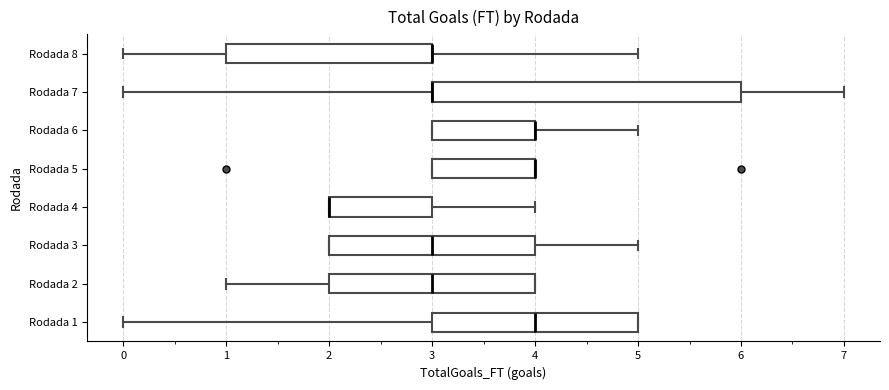

Reading bottom to top, transcribe this box plot: for each box, give where its median line is, the range the box spans, and where its two whiskers end, as read against the x-axis. The values are not printed on the chart, so give them approximately, as read against the axis.

Rodada 1: median 4, box 3 to 5, whiskers 0 to 5
Rodada 2: median 3, box 2 to 4, whiskers 1 to 4
Rodada 3: median 3, box 2 to 4, whiskers 2 to 5
Rodada 4: median 2 (drawn on the box's left edge), box 2 to 3, whiskers 2 to 4
Rodada 5: median 4 (drawn on the box's right edge), box 3 to 4, whiskers 3 to 4
Rodada 6: median 4 (drawn on the box's right edge), box 3 to 4, whiskers 3 to 5
Rodada 7: median 3 (drawn on the box's left edge), box 3 to 6, whiskers 0 to 7
Rodada 8: median 3 (drawn on the box's right edge), box 1 to 3, whiskers 0 to 5